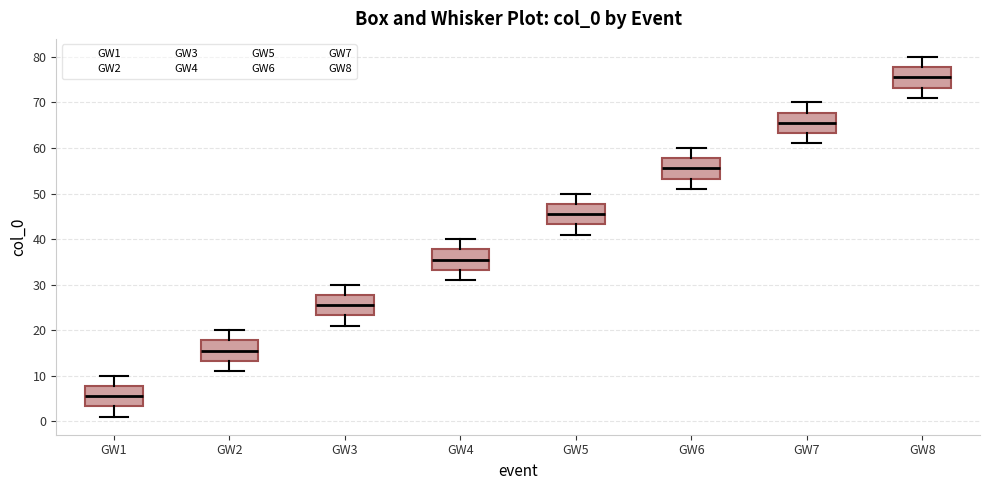

Reading left to right, transcribe this box plot: for each box, give where its median line is, the range the box spans, and where its two whiskers end, as read against the y-axis. The values are not printed on the chart, so give them approximately, as read against the axis.

GW1: median 6, box 3 to 8, whiskers 1 to 10
GW2: median 16, box 13 to 18, whiskers 11 to 20
GW3: median 26, box 23 to 28, whiskers 21 to 30
GW4: median 36, box 33 to 38, whiskers 31 to 40
GW5: median 46, box 43 to 48, whiskers 41 to 50
GW6: median 56, box 53 to 58, whiskers 51 to 60
GW7: median 66, box 63 to 68, whiskers 61 to 70
GW8: median 76, box 73 to 78, whiskers 71 to 80